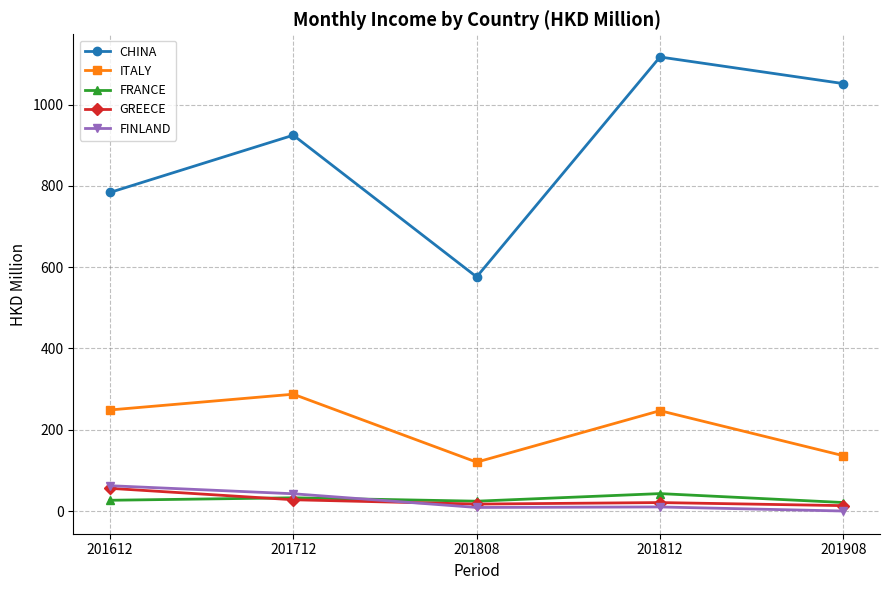

True or false: CHINA and GREECE intersect in this chart.

False